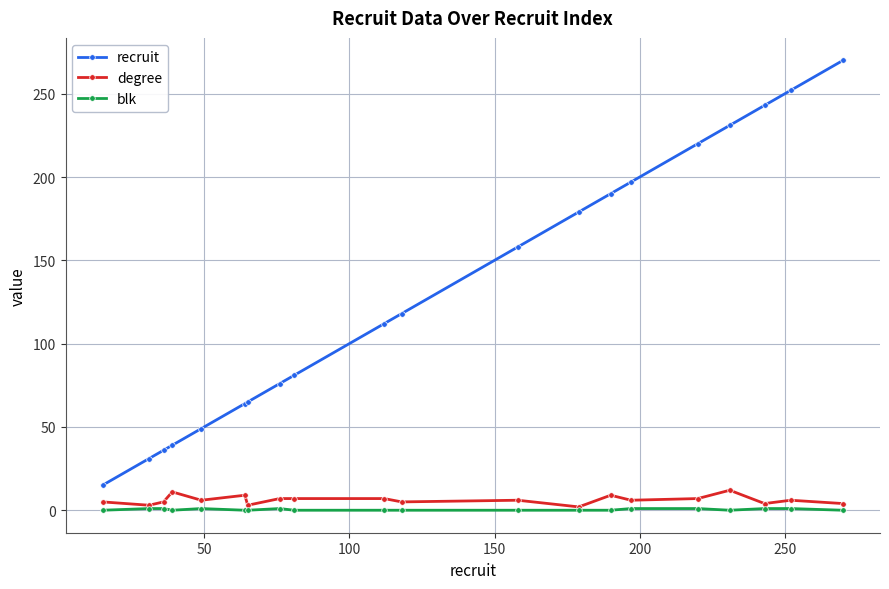

What is the minimum value for degree?

2